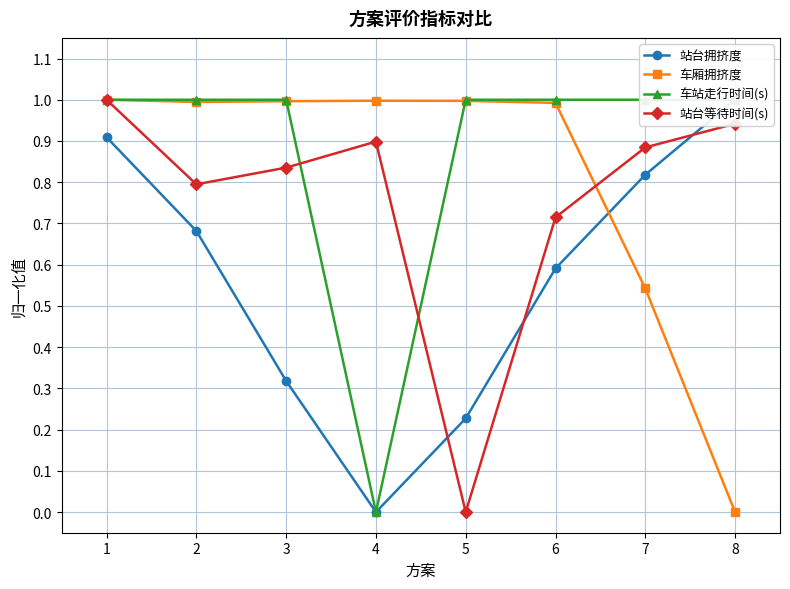

Is the value of 车站走行时间(s) at 3 greater than the value of 车厢拥挤度 at 5?

Yes